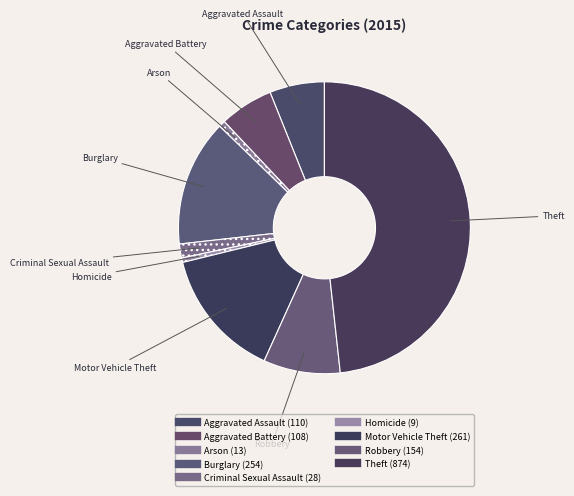

Rank the categories by value from lowest to highest.

Homicide, Arson, Criminal Sexual Assault, Aggravated Battery, Aggravated Assault, Robbery, Burglary, Motor Vehicle Theft, Theft